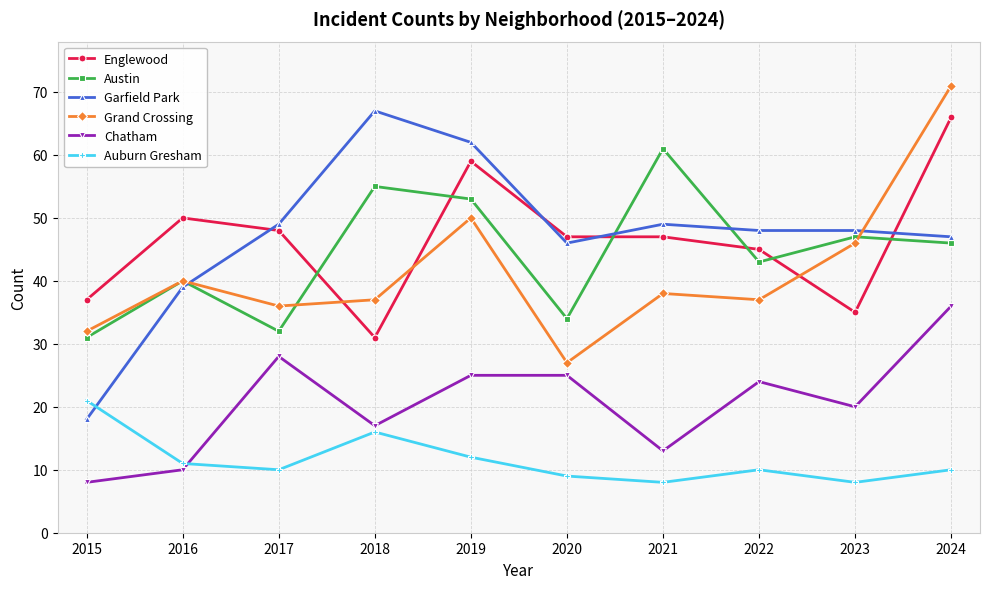

Rank the series at 2017 from highest to lowest value.

Garfield Park, Englewood, Grand Crossing, Austin, Chatham, Auburn Gresham